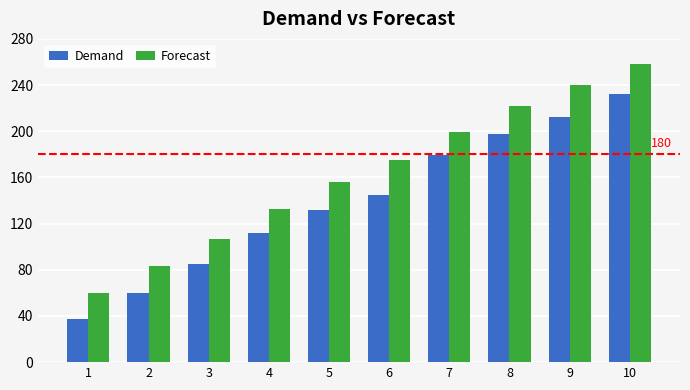

At which category is the sum across all series the highest?

10